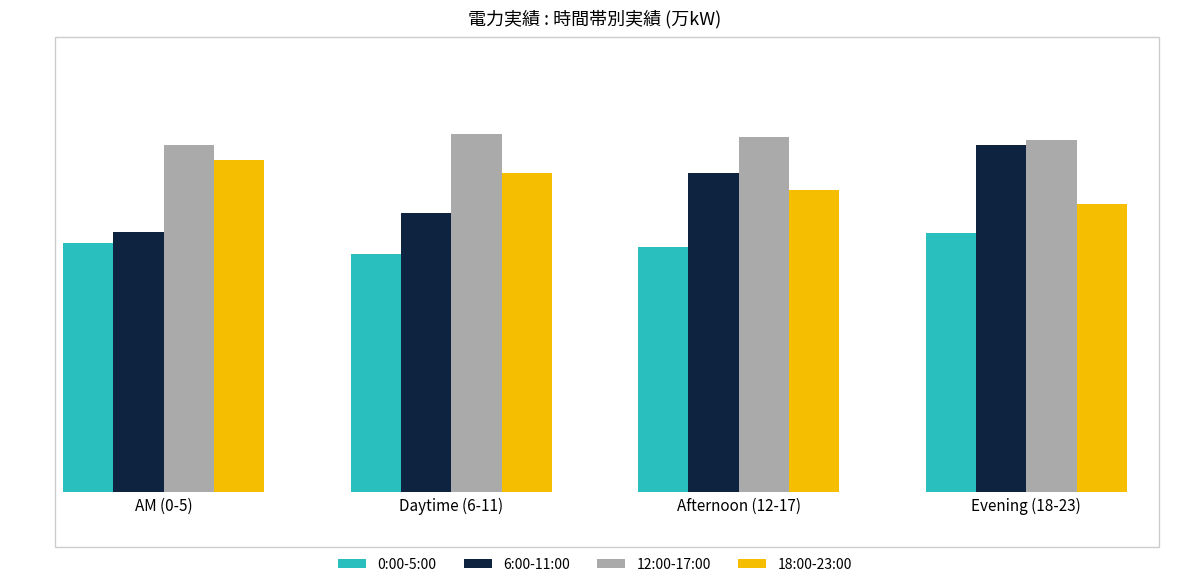

The value of 12:00-17:00 at Daytime (6-11) is 1790. True or false?

True